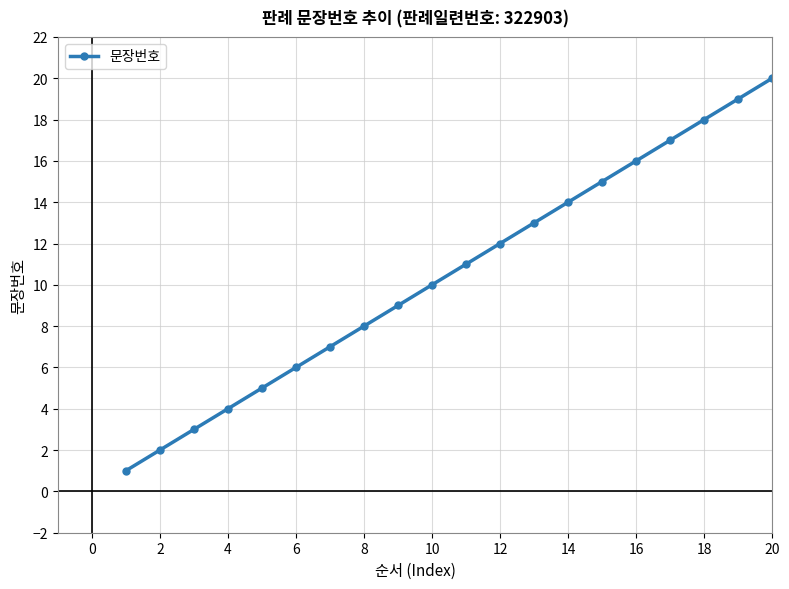

What is the difference between the second highest and minimum values?

18